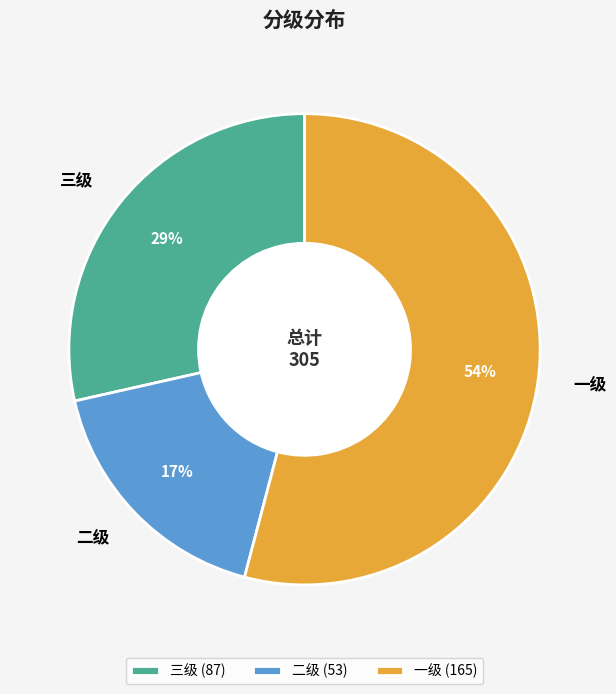

How many slices are in this pie chart?

3